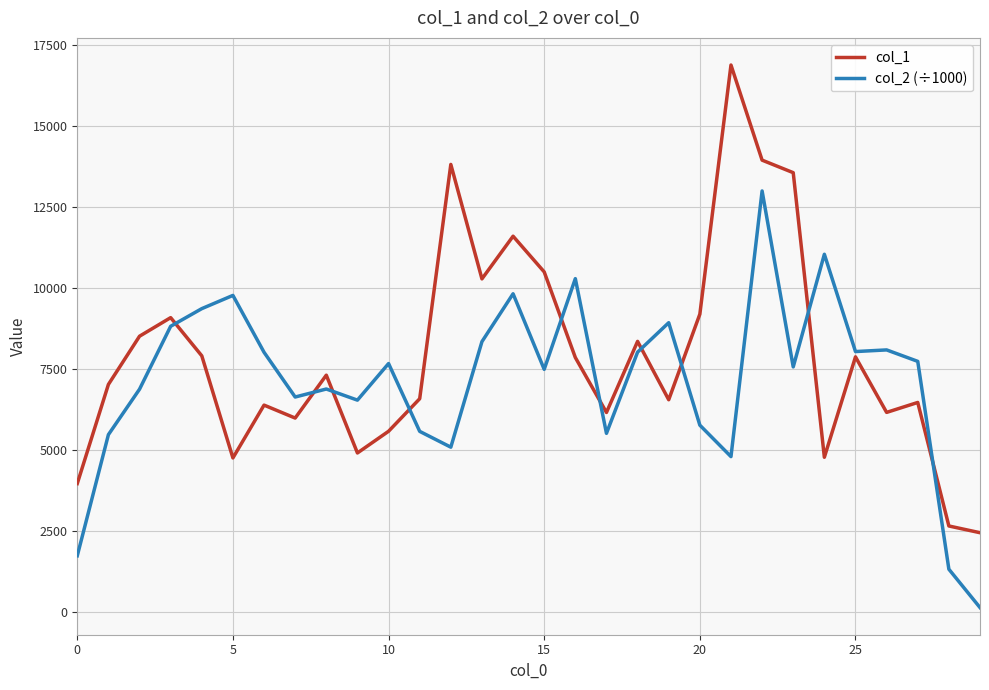

Which series has the largest total across all categories?

col_1